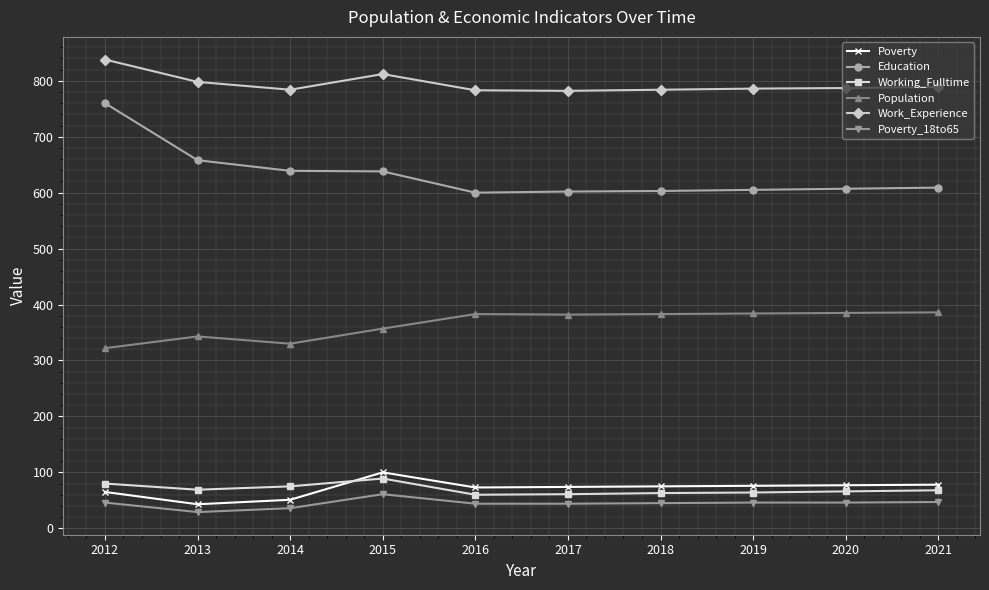

Is the value of Education at 2021 greater than the value of Working_Fulltime at 2021?

Yes